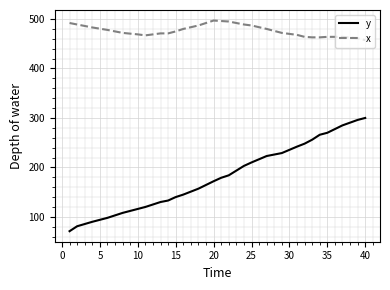

What is the average value of the y series?

180.7